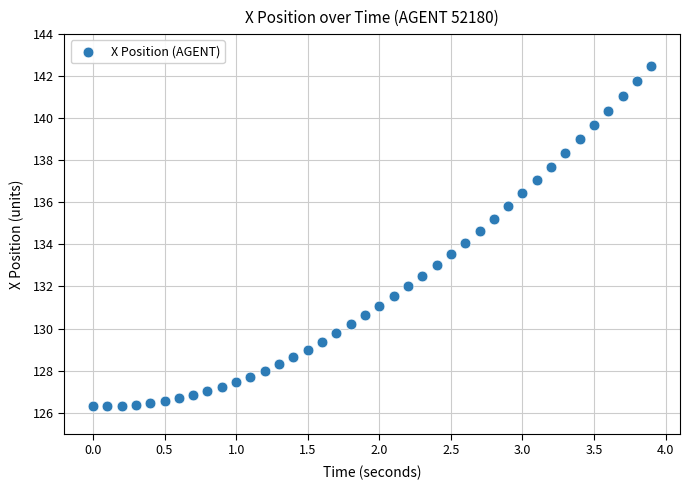

What is the range of Y values (max minus min)?

16.2